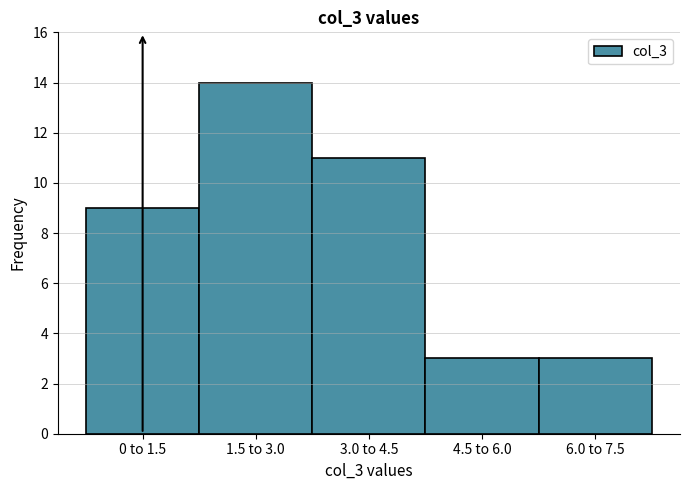

Reading left to right, what are all the values shown in this chart?

9	14	11	3	3